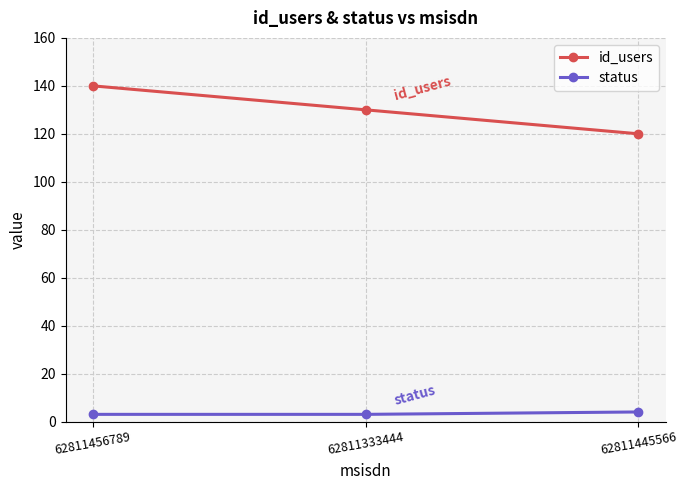

At which category does the chart reach its peak across all series?

62811456789